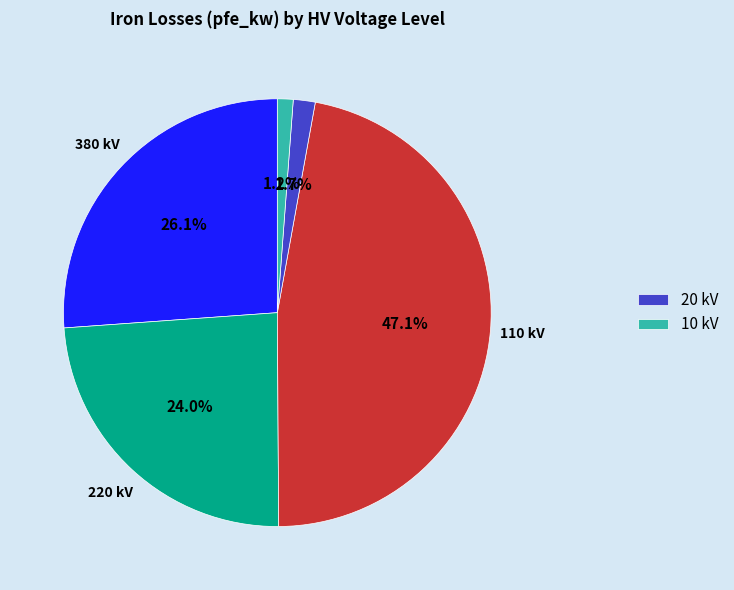

Is there any slice that represents more than half of the pie?

No